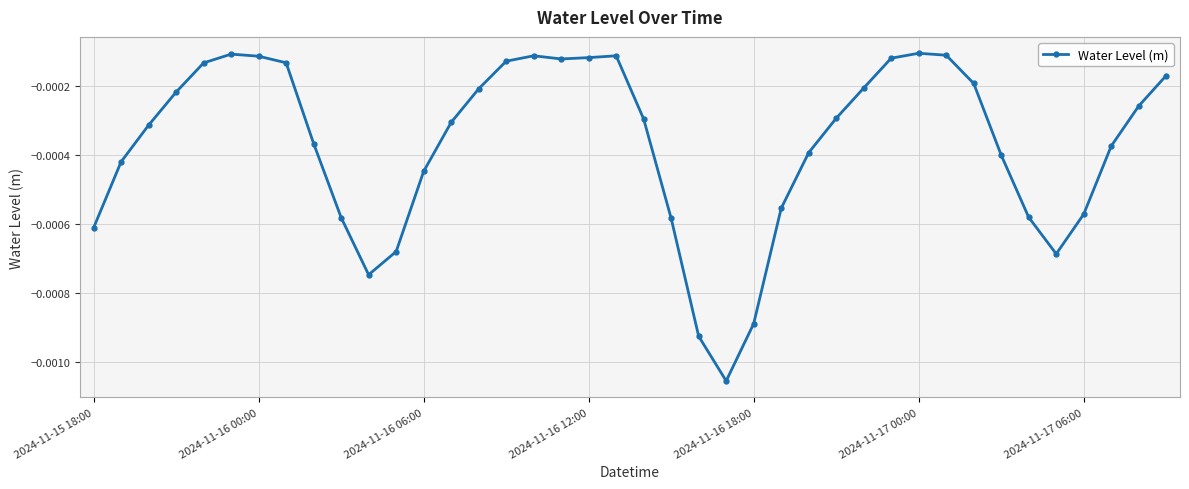

Rank the categories by value from lowest to highest.

23, 22, 24, 10, 35, 11, 2024-11-15 18:00, 21, 9, 34, 36, 25, 12, 2024-11-16 00:00, 33, 26, 37, 8, 2024-11-16 06:00, 13, 20, 27, 38, 2024-11-16 12:00, 14, 28, 32, 39, 2024-11-16 18:00, 7, 15, 17, 29, 18, 2024-11-17 06:00, 19, 16, 31, 2024-11-17 00:00, 30